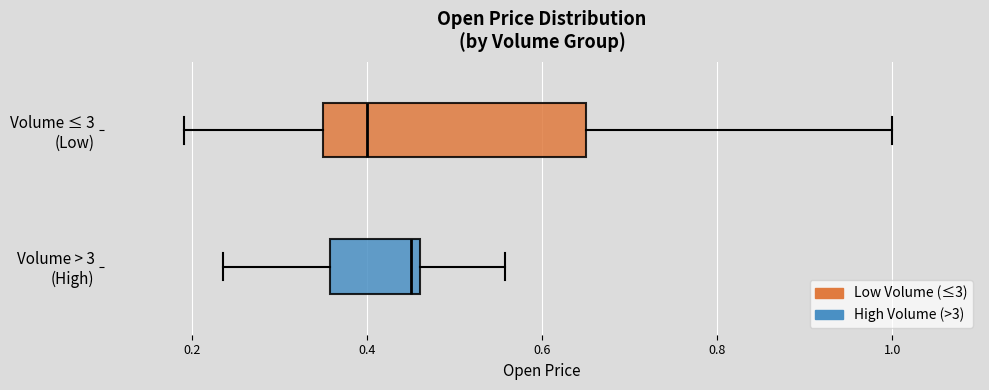

Where is the left edge of the box for Volume ≤ 3 (Low) on the x-axis? The values are not printed on the chart, so give them approximately, as read against the axis.

0.34